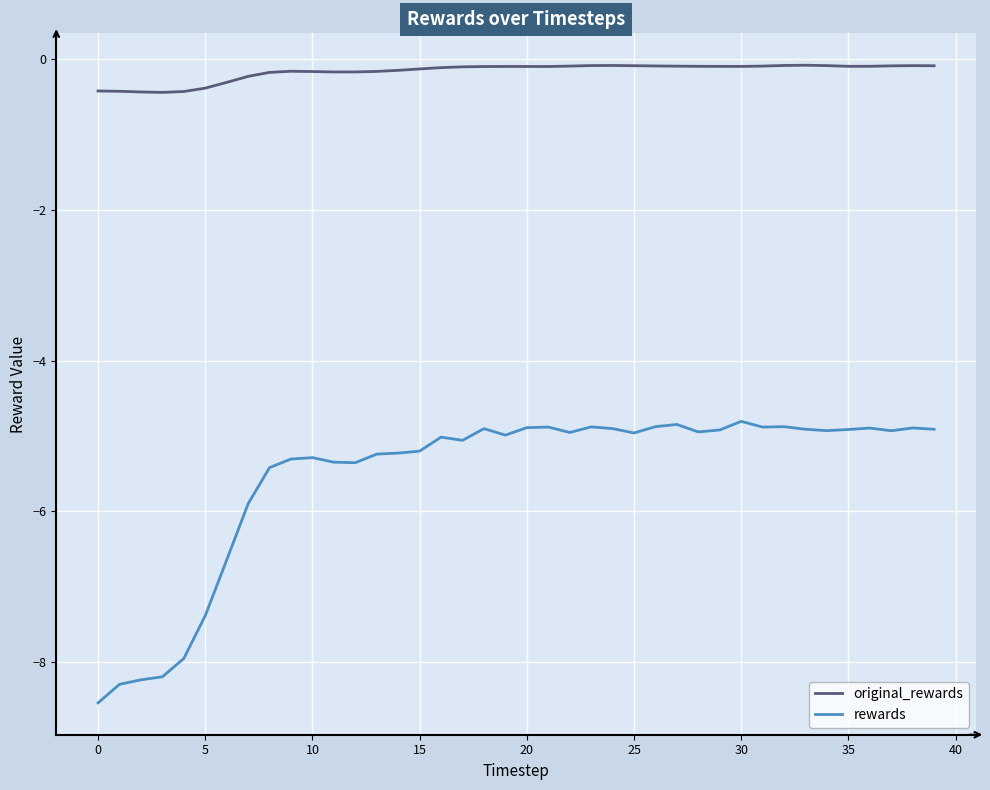

Which series has the widest spread of values?

rewards